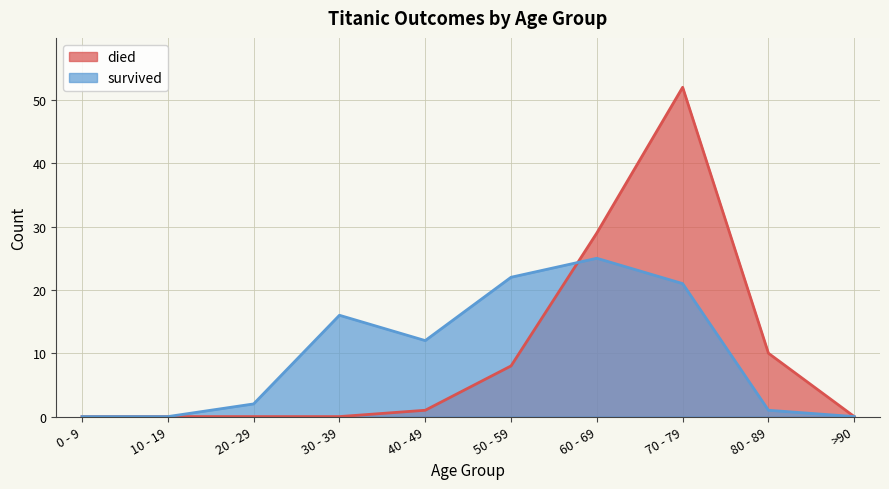

The value of died at 70 - 79 is 52. True or false?

True